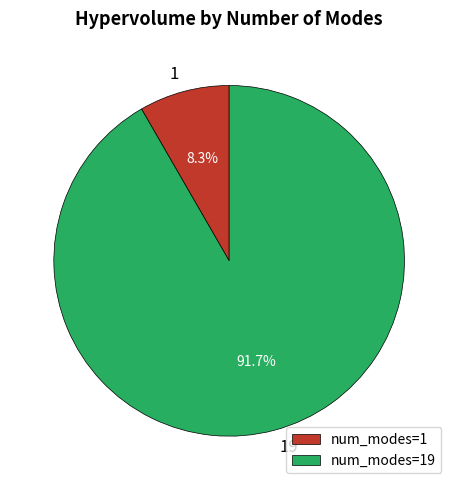

What percentage do num_modes=1 and num_modes=19 together represent?

100.0%